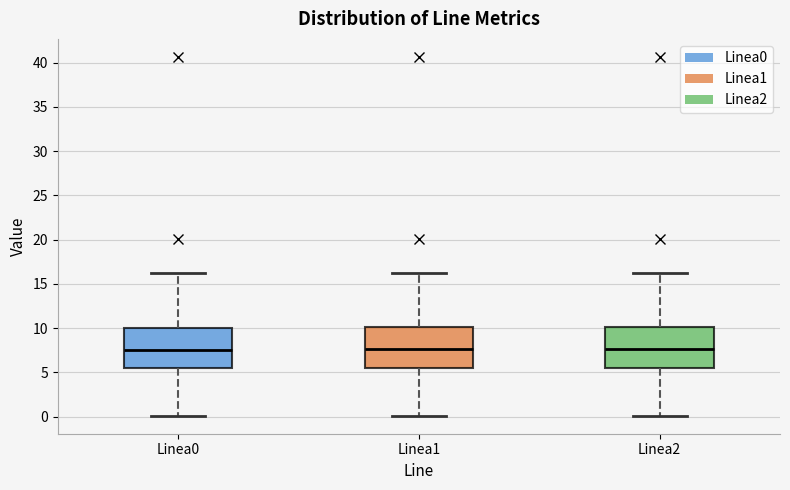

Where is the lower edge of the box for Linea2 on the y-axis? The values are not printed on the chart, so give them approximately, as read against the axis.

5.5